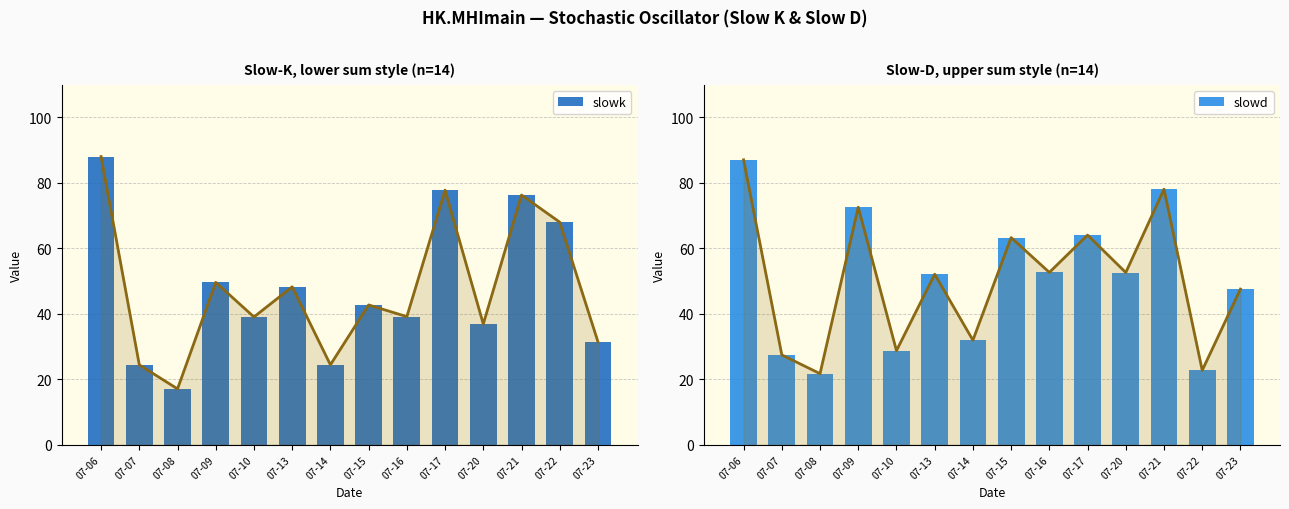

At which category does the chart reach its peak across all series?

07-06